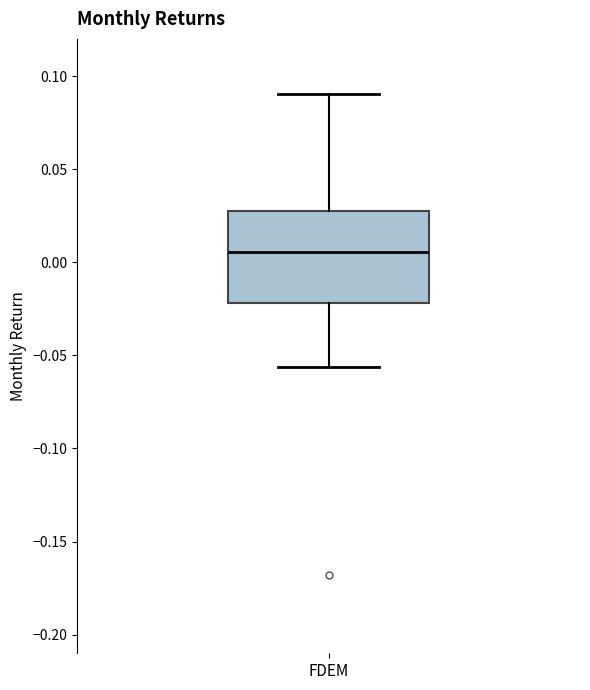

Read this box plot against the y-axis: the position of the median line, the range covered by the box, and the ends of both whiskers. The values are not printed on the chart, so give them approximately, as read against the axis.

median 0.005, box -0.020 to 0.030, whiskers -0.055 to 0.090